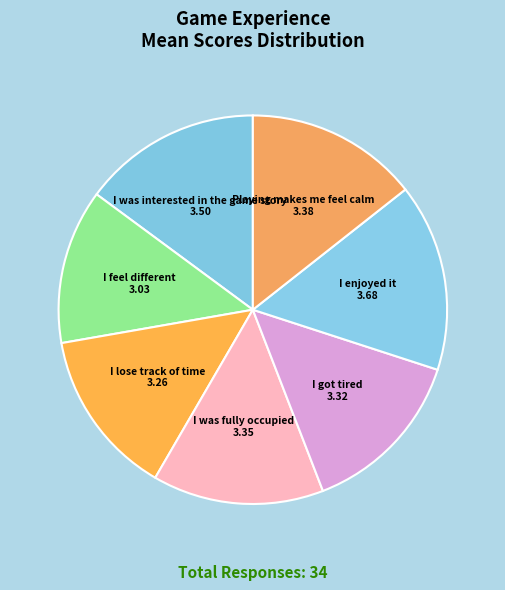

Does I feel different represent more than half of the total?

No